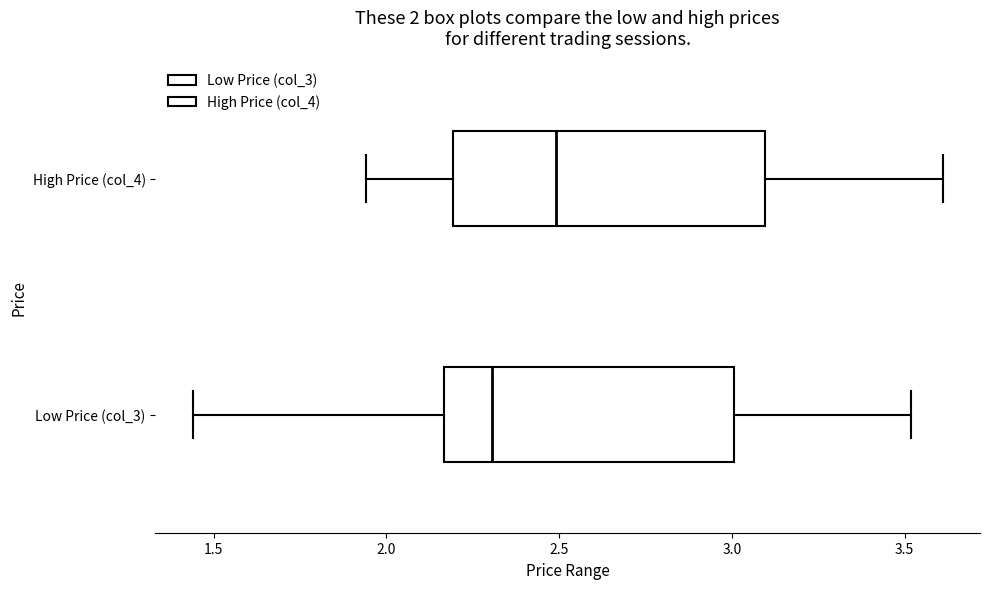

Which box has the furthest to the left median line?

Low Price (col_3)